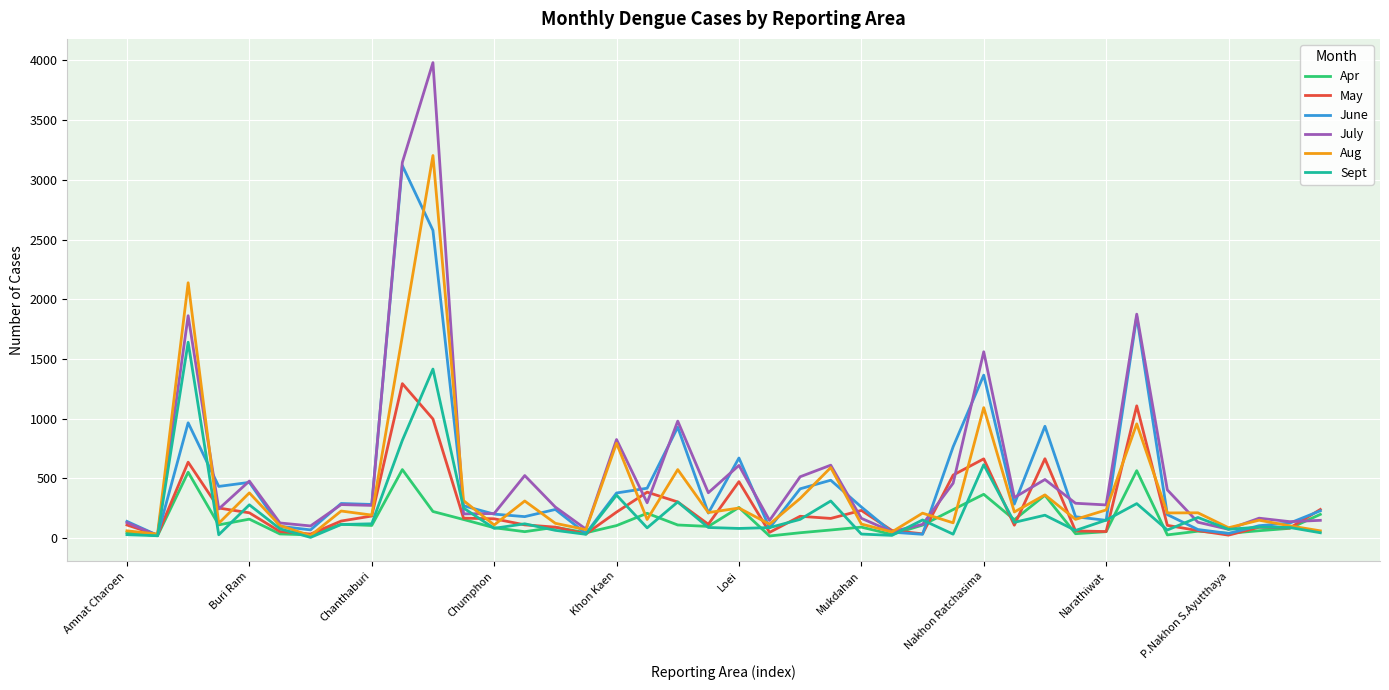

Reading right to left, transcribe all the data shown in this chart.

Apr: 198	81	61	39	57	26	564	53	36	358	153	366	238	108	30	91	67	44	17	256	97	109	207	104	44	90	53	86	155	222	573	105	115	26	34	158	110	551	19	45
May: 239	84	90	24	62	106	1107	54	59	664	107	663	527	35	63	231	164	182	47	472	115	302	384	217	34	91	110	161	166	997	1293	184	142	33	54	211	251	635	25	109
June: 228	125	103	38	71	196	1856	148	178	936	284	1364	764	31	49	260	484	412	84	670	209	928	417	377	38	239	179	200	270	2577	3120	281	289	68	98	466	432	965	23	139
July: 148	137	166	73	132	403	1875	277	291	490	339	1560	459	114	53	165	610	513	147	608	379	979	295	825	74	259	523	205	202	3982	3146	273	280	101	126	477	243	1862	21	129
Aug: 60	102	149	86	211	210	956	235	156	361	218	1092	127	208	51	117	590	331	116	251	213	573	155	794	70	123	310	109	313	3204	1691	192	226	20	104	378	123	2138	33	60
Sept: 44	88	91	73	172	67	288	150	63	191	131	614	32	151	22	33	310	156	87	80	88	302	85	359	31	64	119	81	251	1415	818	119	113	5	77	278	27	1640	19	28